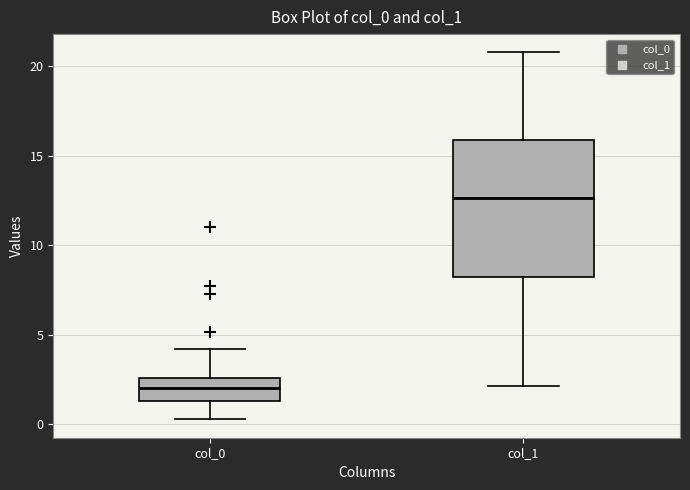

Where does the lower whisker of the box for col_1 end on the y-axis? The values are not printed on the chart, so give them approximately, as read against the axis.

2.0